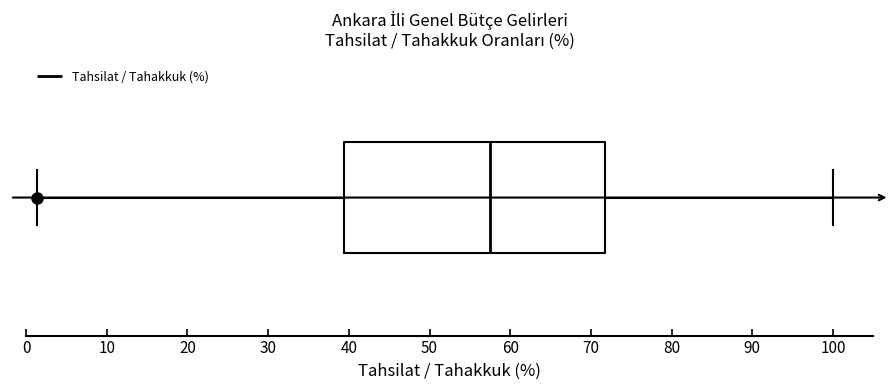

Read this box plot against the x-axis: the position of the median line, the range covered by the box, and the ends of both whiskers. The values are not printed on the chart, so give them approximately, as read against the axis.

median 58, box 39 to 72, whiskers 1 to 100